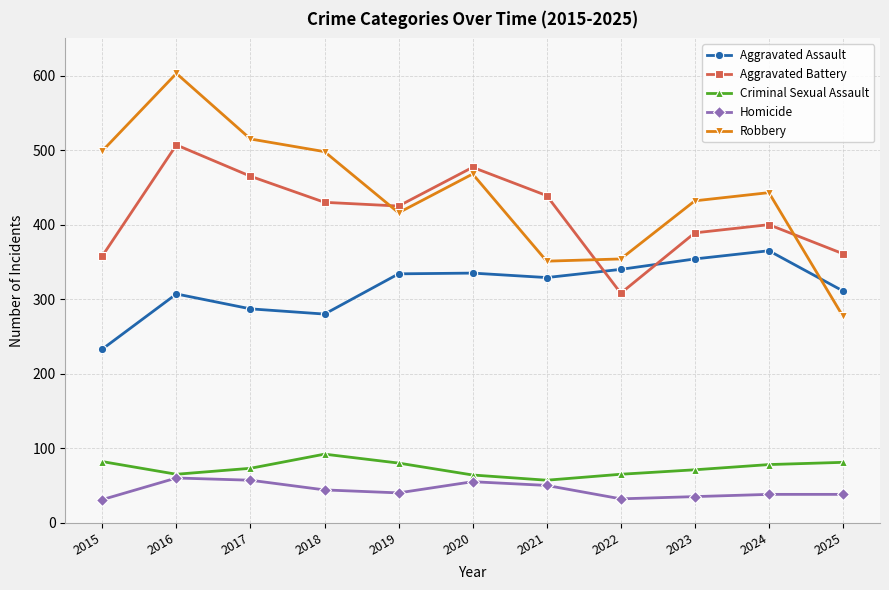

How many interior local valleys does the Aggravated Battery series have?

2